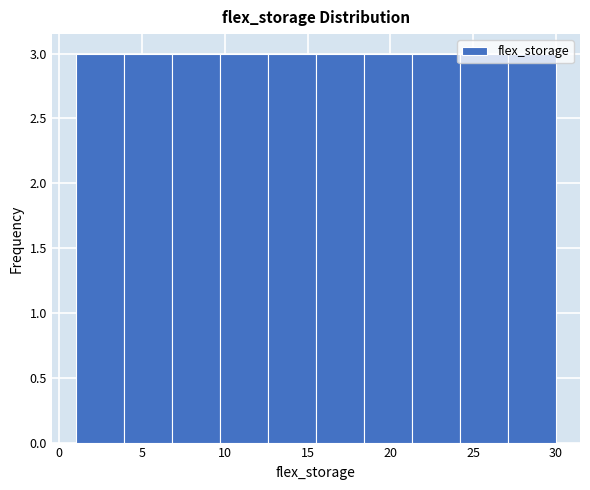

Reading left to right, transcribe this chart: for each bar, give the range it covers on the x-axis and its height. Neither the bar edges nor the heights are printed on the chart, so give them approximately, as read against the axes.

1.0 to 3.9: 3
3.9 to 6.8: 3
6.8 to 9.7: 3
9.7 to 12.6: 3
12.6 to 15.5: 3
15.5 to 18.4: 3
18.4 to 21.3: 3
21.3 to 24.2: 3
24.2 to 27.1: 3
27.1 to 30.0: 3